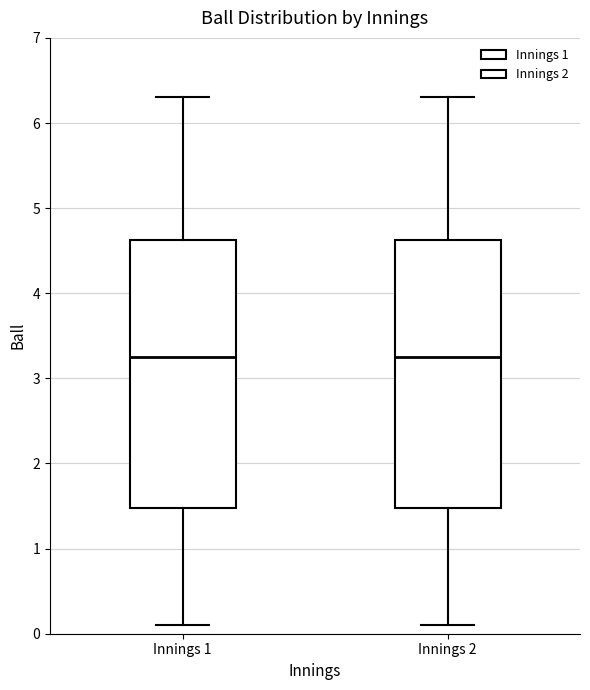

Reading left to right, read every box against the y-axis: the position of its median line, the range the box covers, and the ends of its whiskers. The values are not printed on the chart, so give them approximately, as read against the axis.

Innings 1: median 3.3, box 1.5 to 4.6, whiskers 0.1 to 6.3
Innings 2: median 3.3, box 1.5 to 4.6, whiskers 0.1 to 6.3